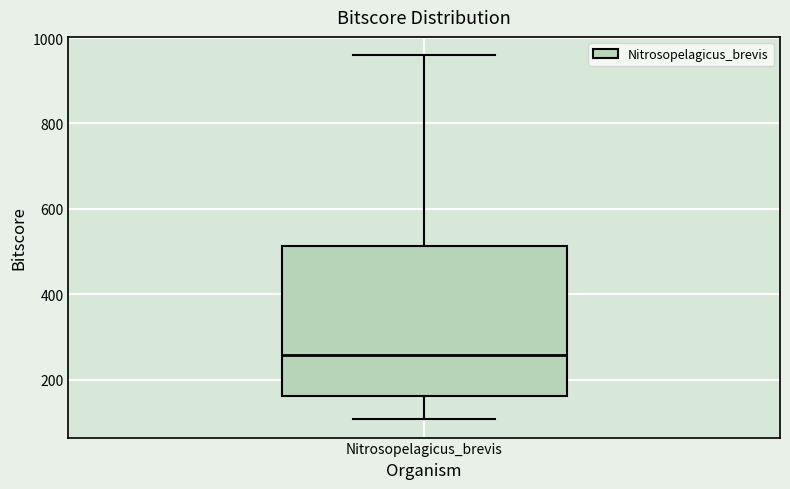

Transcribe this box plot: give where the median line is, the range the box spans, and where the two whiskers end, as read against the y-axis. The values are not printed on the chart, so give them approximately, as read against the axis.

median 260, box 160 to 520, whiskers 100 to 960